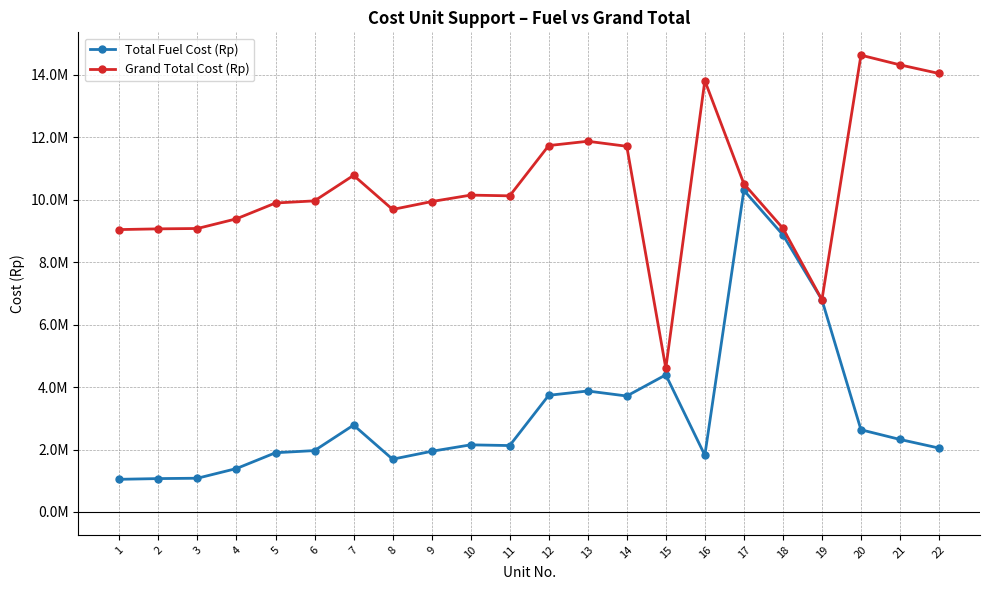

Rank the series by their maximum value, from lowest to highest.

Total Fuel Cost (Rp), Grand Total Cost (Rp)